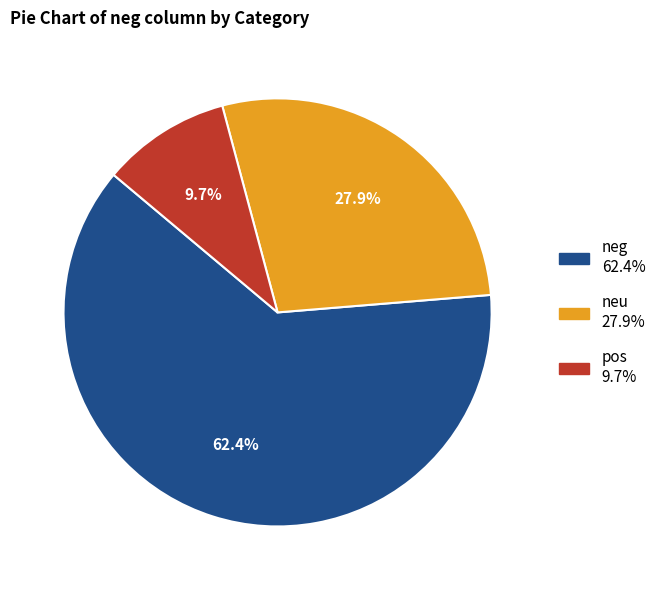

How many slices are in this pie chart?

3